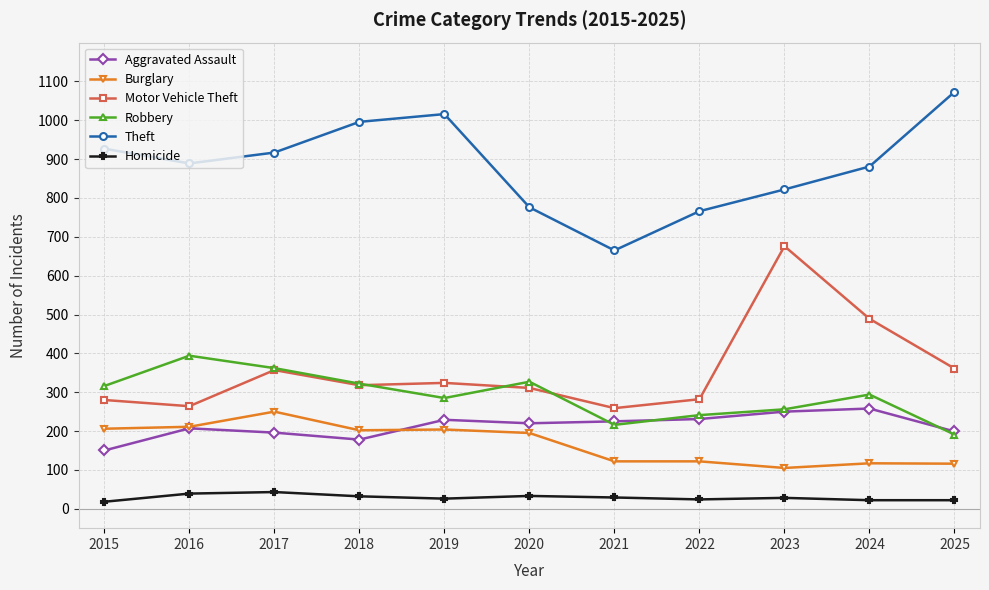

True or false: Robbery has more than 0 points higher than both neighbors.

True